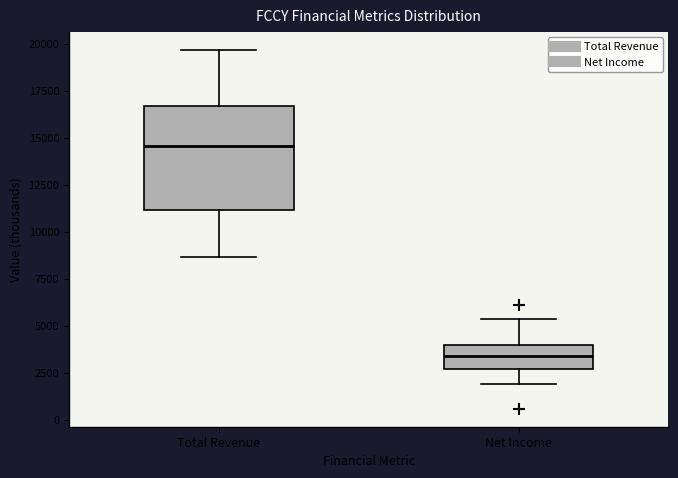

Reading left to right, read every box against the y-axis: the position of its median line, the range the box covers, and the ends of its whiskers. The values are not printed on the chart, so give them approximately, as read against the axis.

Total Revenue: median 14500, box 11000 to 16500, whiskers 8500 to 19500
Net Income: median 3500, box 2500 to 4000, whiskers 2000 to 5500